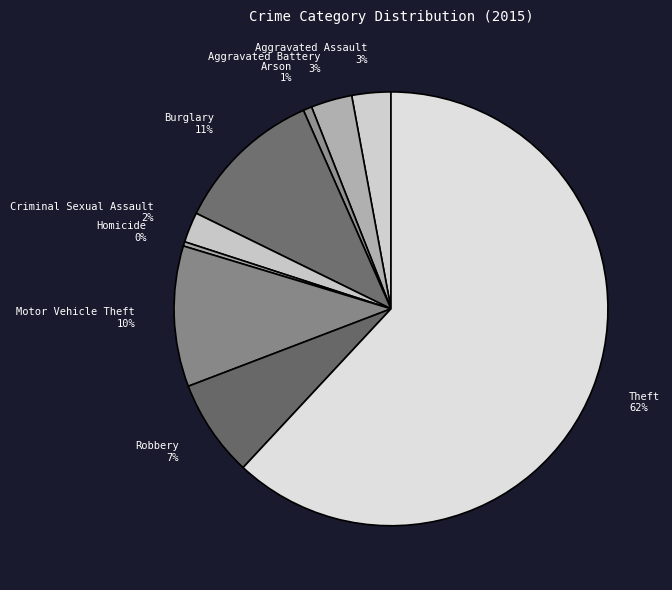

How many slices are in this pie chart?

9